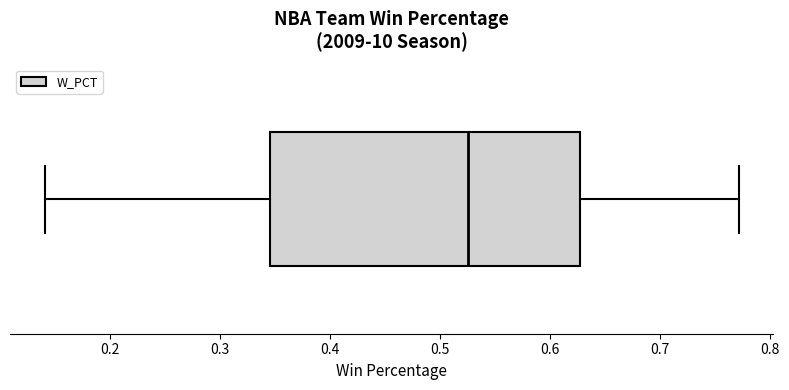

Transcribe this box plot: give where the median line is, the range the box spans, and where the two whiskers end, as read against the x-axis. The values are not printed on the chart, so give them approximately, as read against the axis.

median 0.53, box 0.35 to 0.63, whiskers 0.14 to 0.77